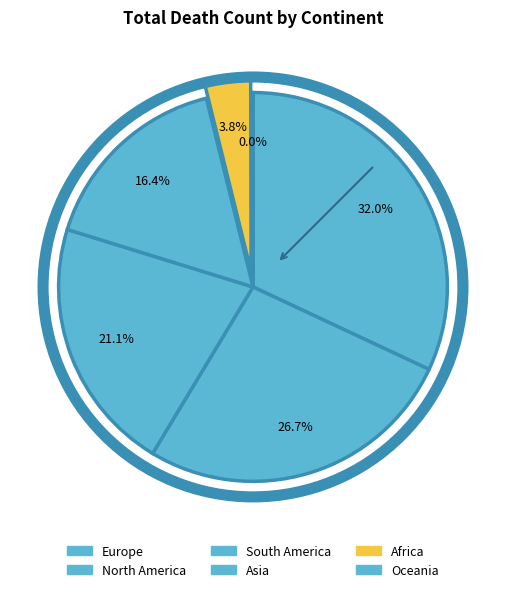

What is the largest slice in the pie chart?

Europe